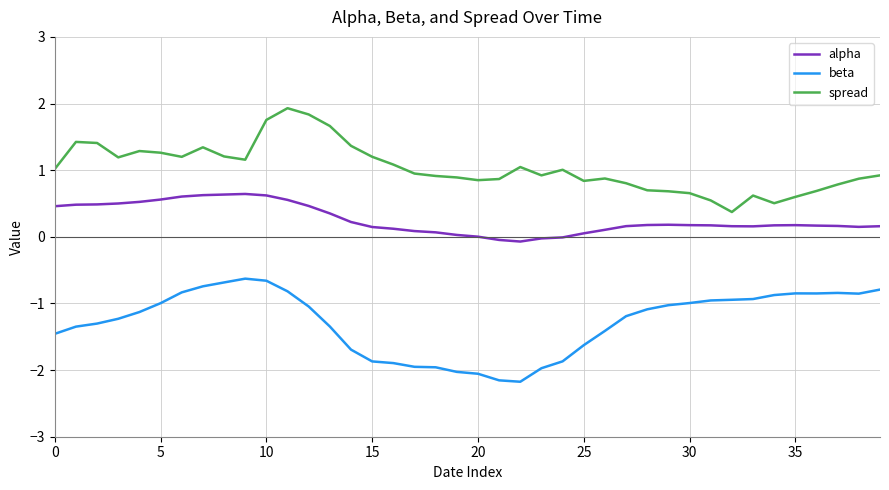

Rank the series by their maximum value, from highest to lowest.

spread, alpha, beta